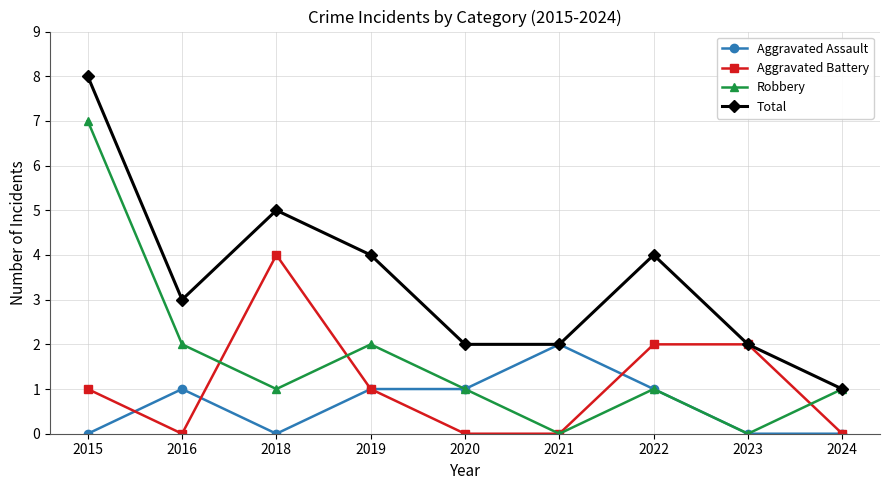

What is the greatest value displayed?

8